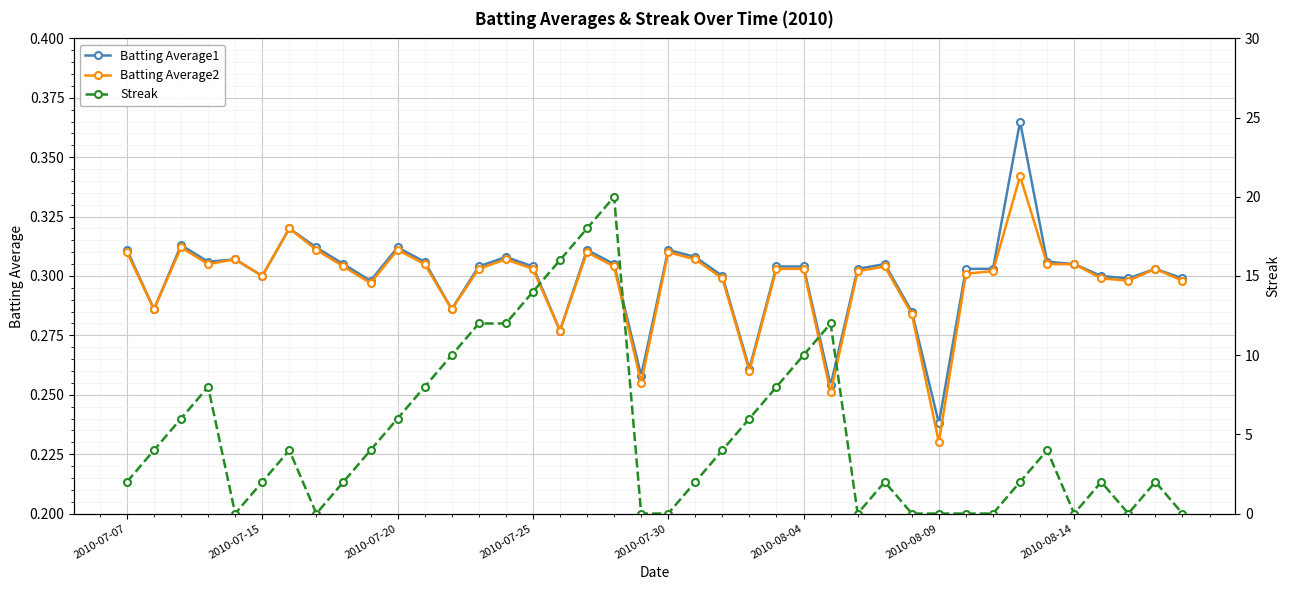

Count the number of categories in the chart.

40